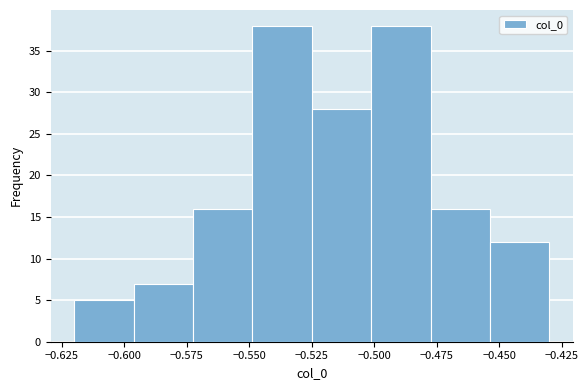

Reading left to right, transcribe this chart: for each bar, give the range it covers on the x-axis and its height. Neither the bar edges nor the heights are printed on the chart, so give them approximately, as read against the axes.

-0.620 to -0.595: 5
-0.595 to -0.570: 7
-0.570 to -0.550: 16
-0.550 to -0.525: 38
-0.525 to -0.500: 28
-0.500 to -0.475: 38
-0.475 to -0.455: 16
-0.455 to -0.430: 12